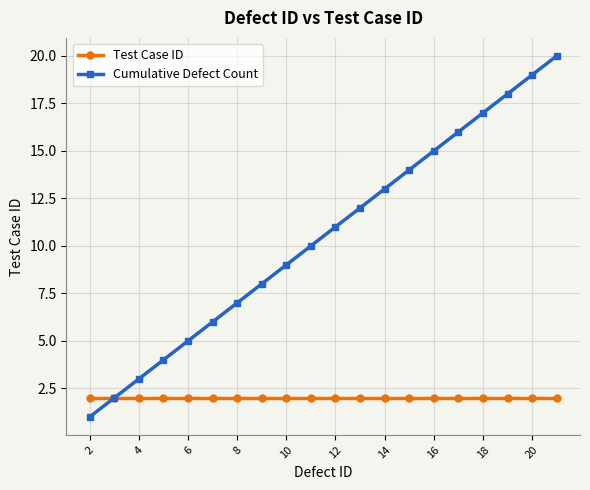

What are all the series names shown in the legend?

Test Case ID, Cumulative Defect Count